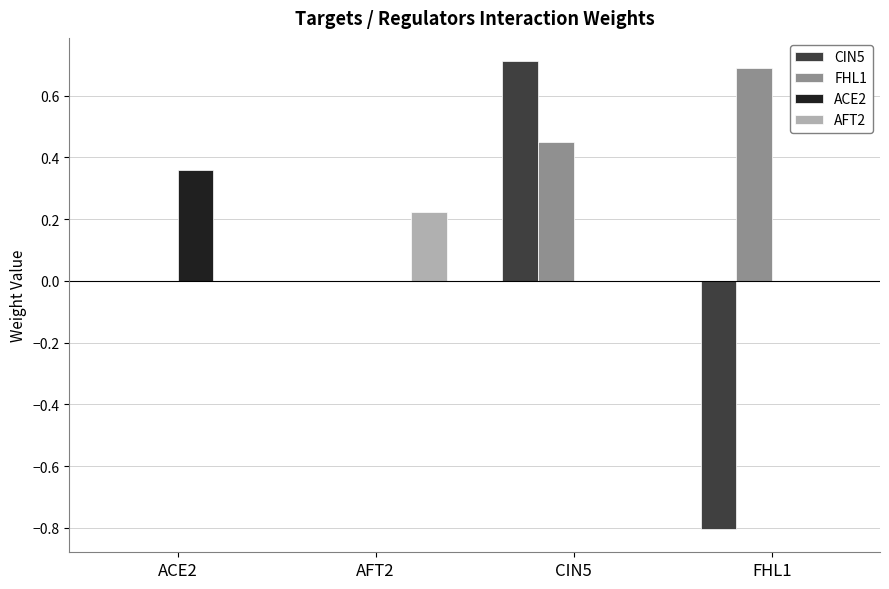

The value of CIN5 at CIN5 is 0.7. True or false?

True